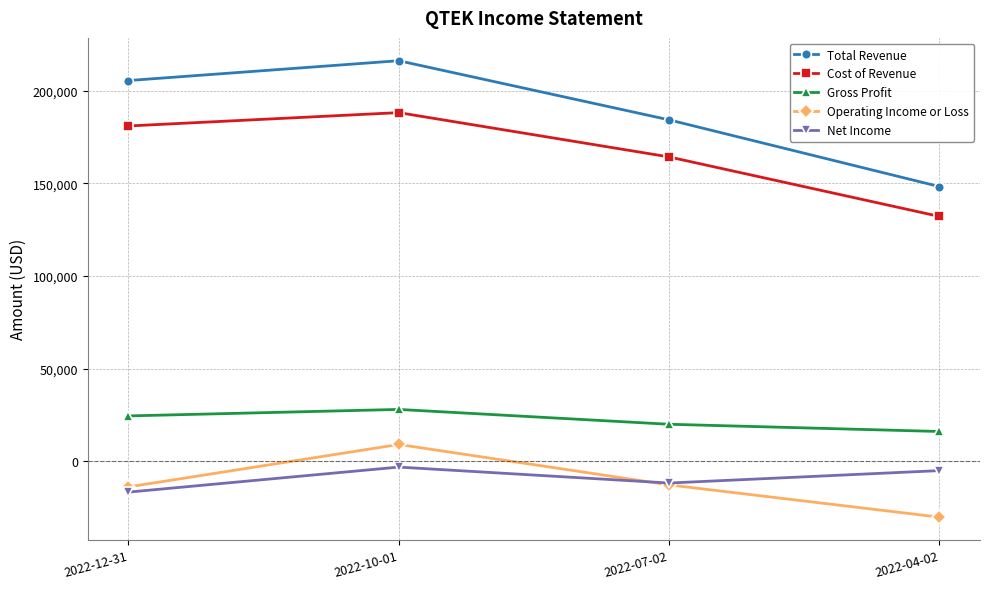

Reading left to right, transcribe all the data shown in this chart.

Total Revenue: 205400	216100	184200	148200
Cost of Revenue: 180900	188100	164200	132100
Gross Profit: 24500	28000	20000	16100
Operating Income or Loss: -13800	9100	-12700	-30100
Net Income: -16600	-3100	-11700	-5000